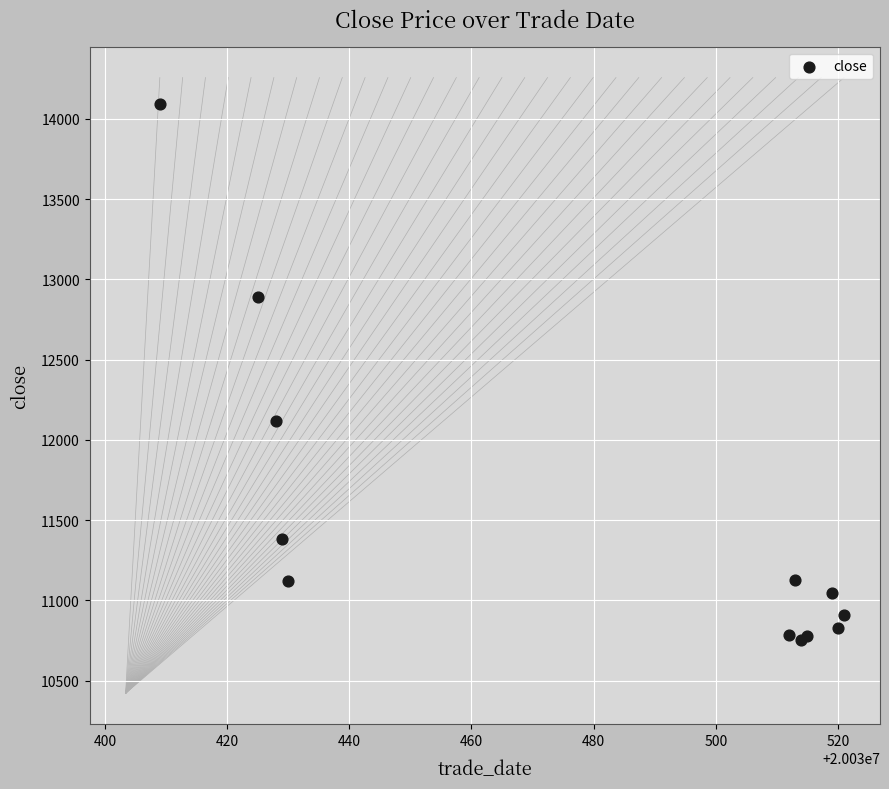

What Y value in the scatter plot is closest to 12422?

12115